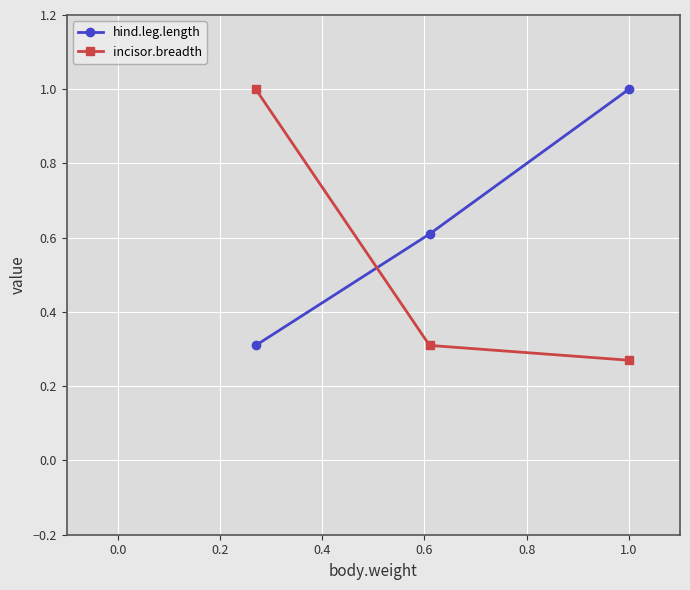

What is the value of the hind.leg.length point at the 2nd from the left?

0.6